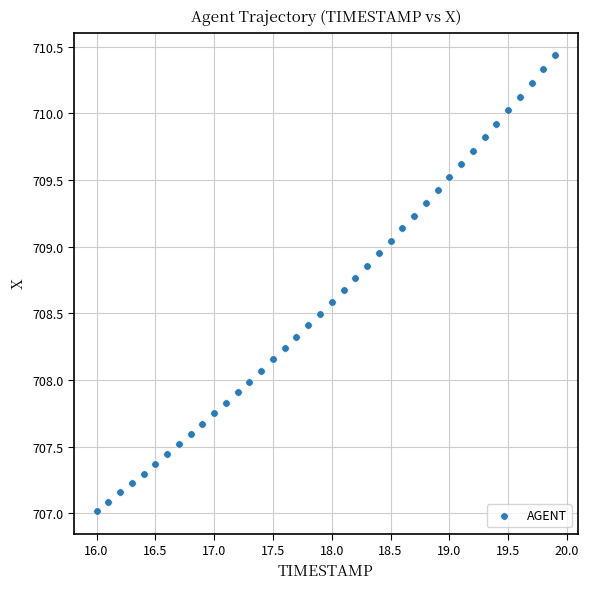

What is the range of Y values (max minus min)?

3.4